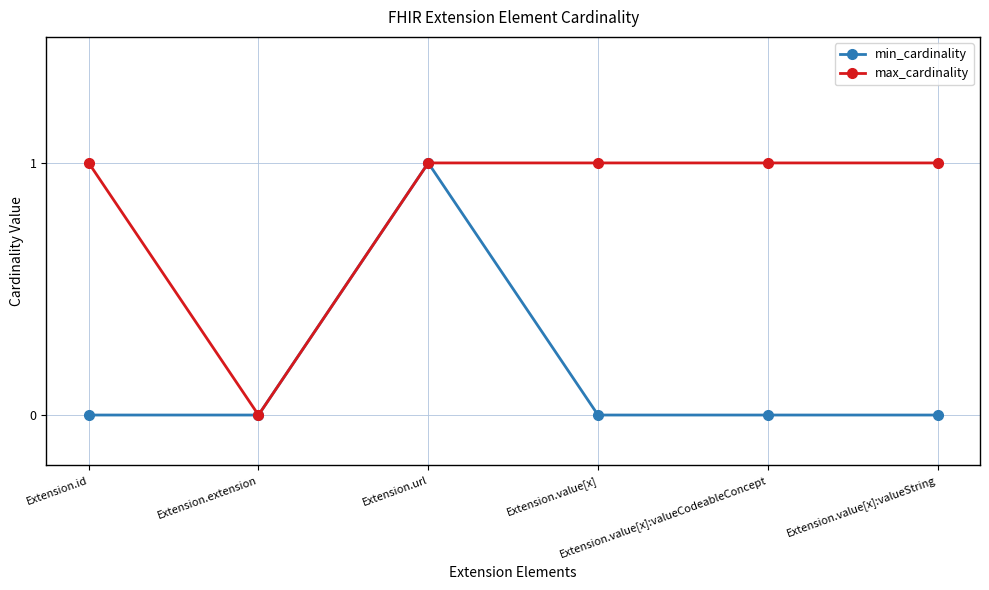

What position from the left is Extension.value[x]:valueCodeableConcept?

5